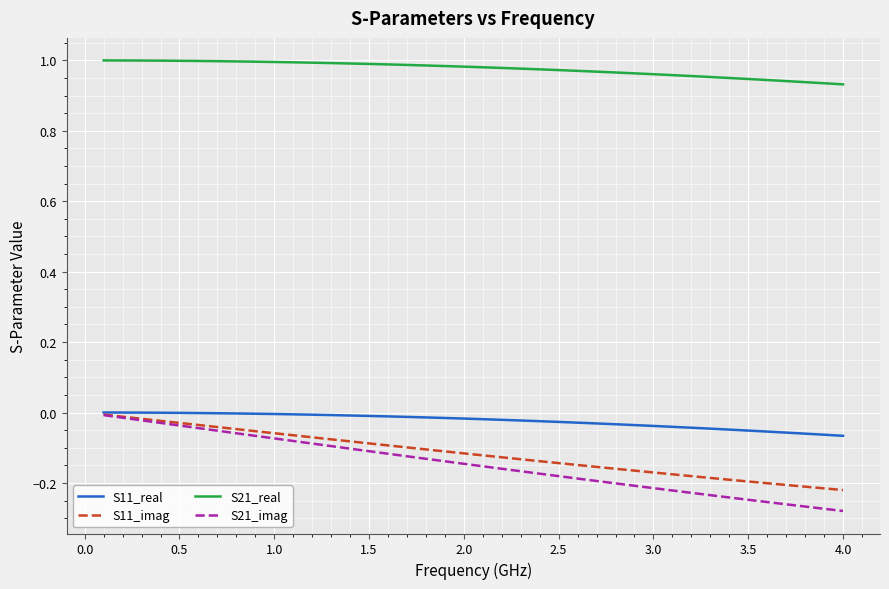

How many categories are shown in the chart?

40